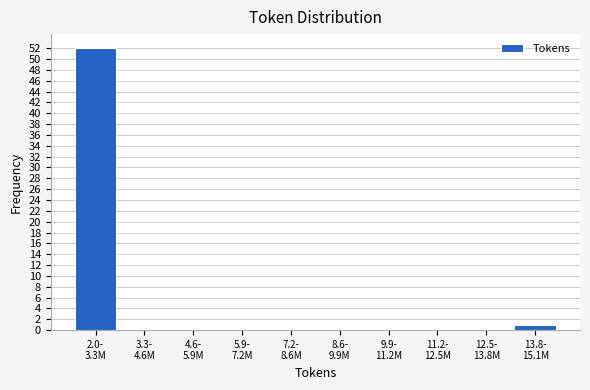

What is the maximum value shown in the chart?

52